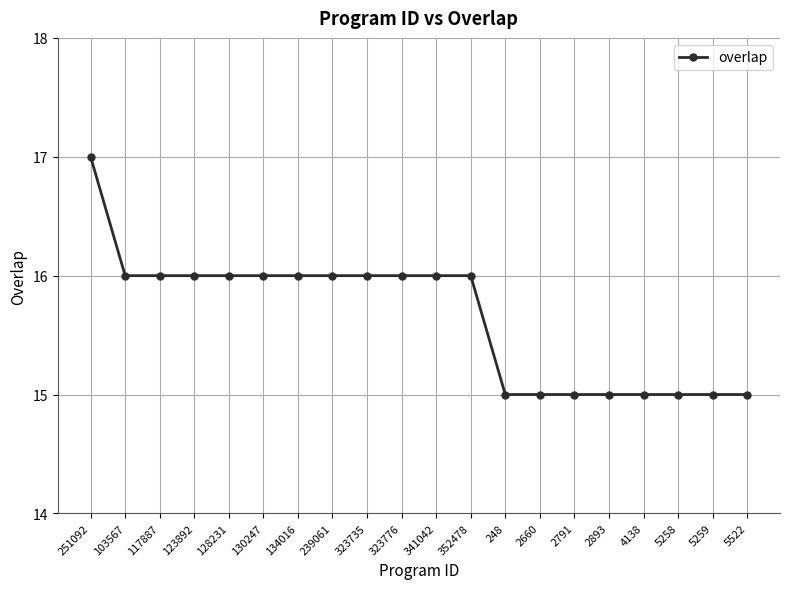

Count the number of categories in the chart.

20